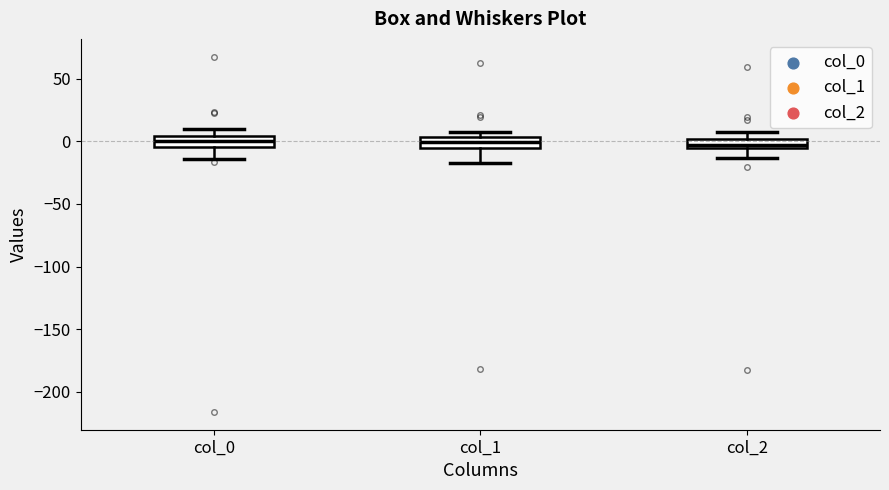

Reading left to right, read every box against the y-axis: the position of its median line, the range the box covers, and the ends of its whiskers. The values are not printed on the chart, so give them approximately, as read against the axis.

col_0: median 0, box -5 to 5, whiskers -15 to 10
col_1: median 0, box -5 to 5, whiskers -15 to 10
col_2: median -5 (inside the box), box -5 to 0, whiskers -15 to 10